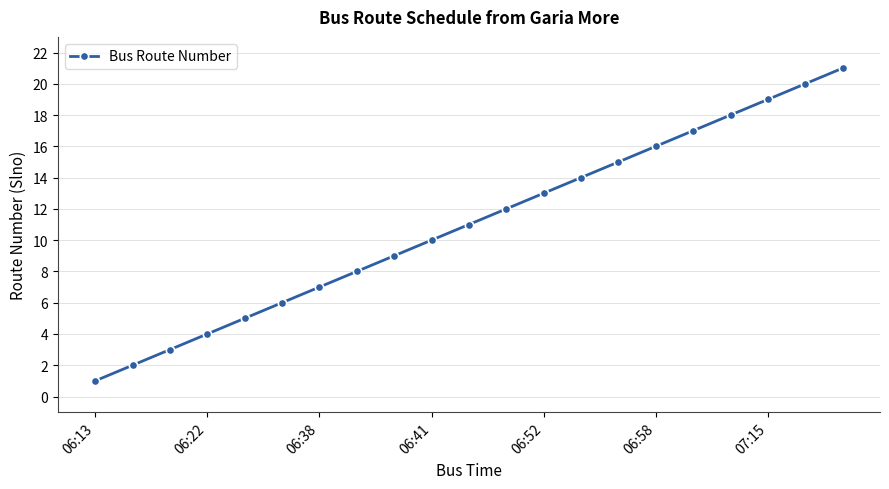

What is the difference between the second highest and minimum values?

19